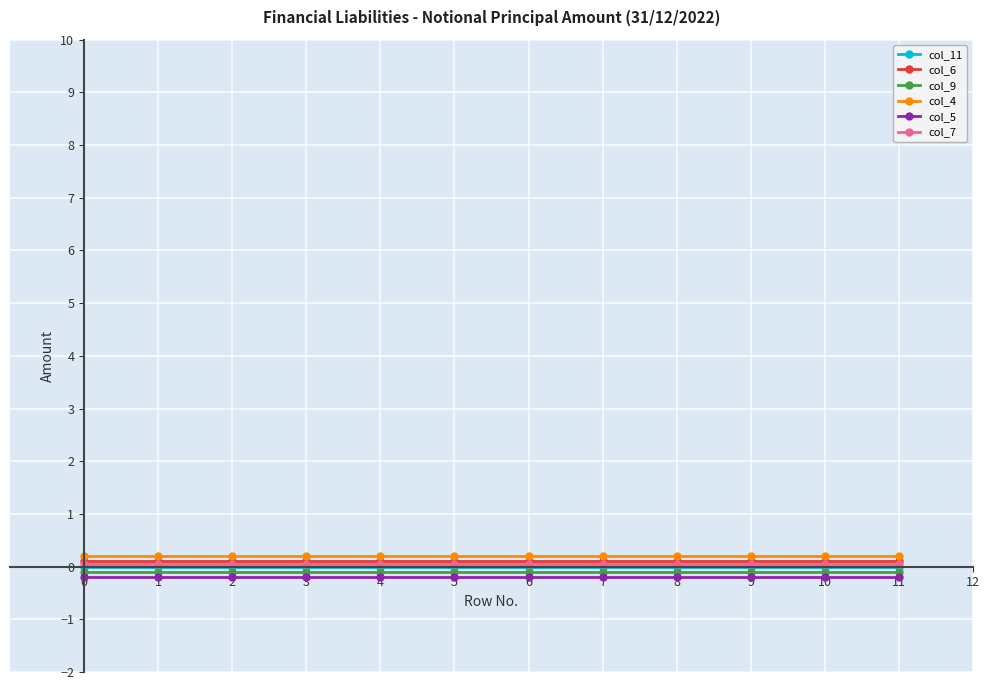

At how many categories does at least one series exceed 0?

12